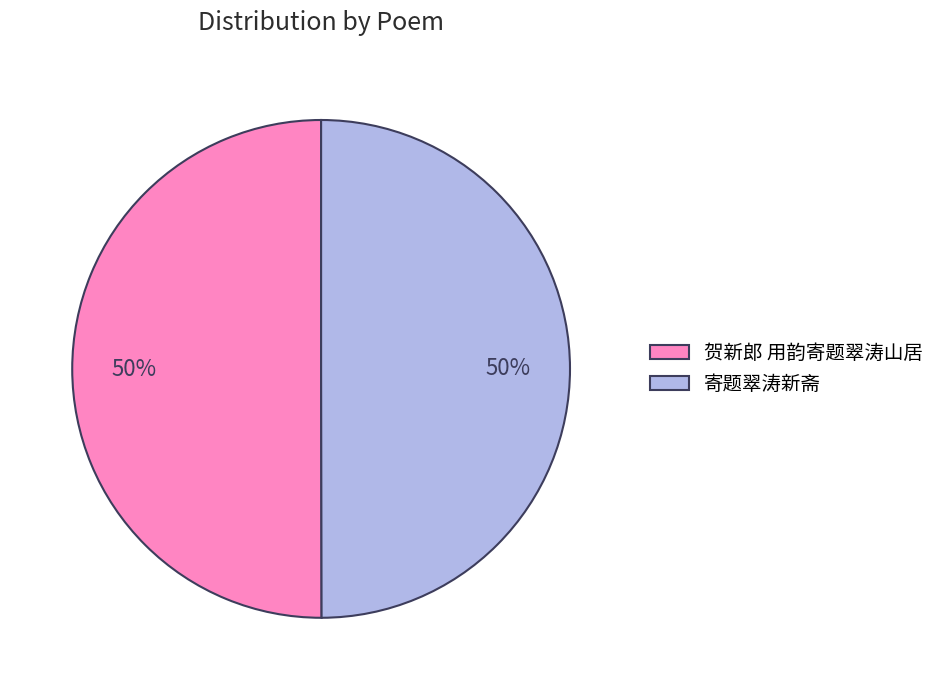

Approximately how many times larger is the value at 贺新郎 用韵寄题翠涛山居 compared to 寄题翠涛新斋?

1.0